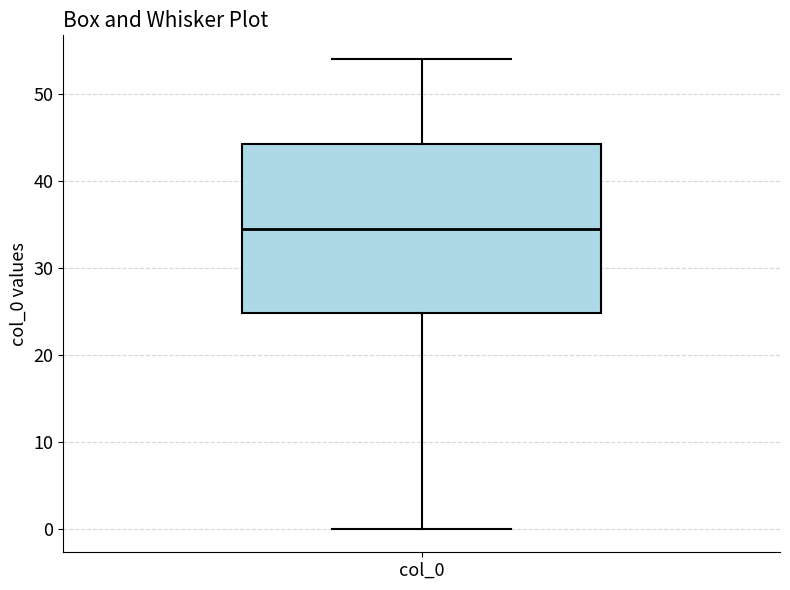

Where does the median line of the box for col_0 sit on the y-axis? The values are not printed on the chart, so give them approximately, as read against the axis.

35